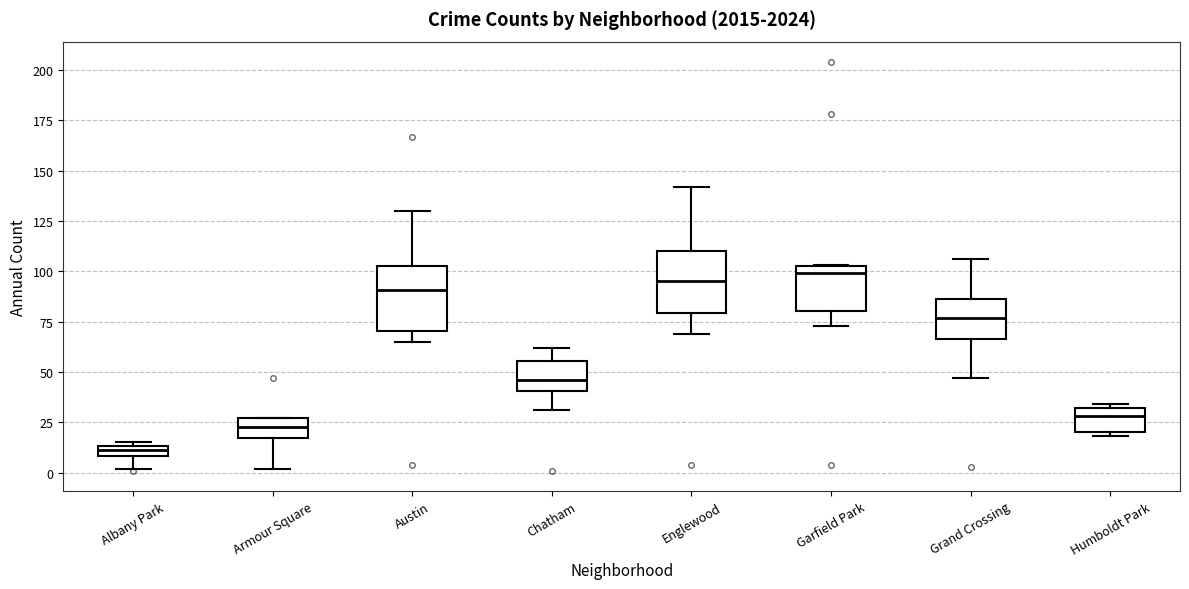

Where is the upper edge of the box for Armour Square on the y-axis? The values are not printed on the chart, so give them approximately, as read against the axis.

25